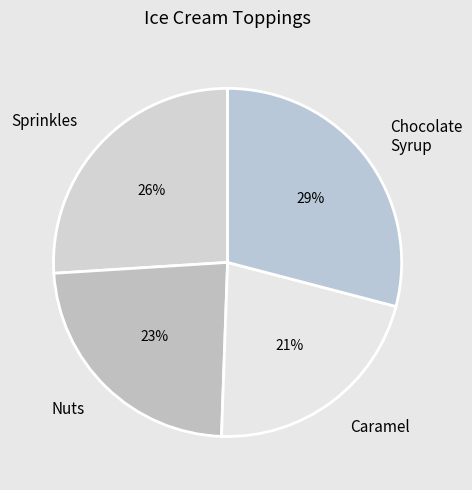

How many segments does this pie chart have?

4